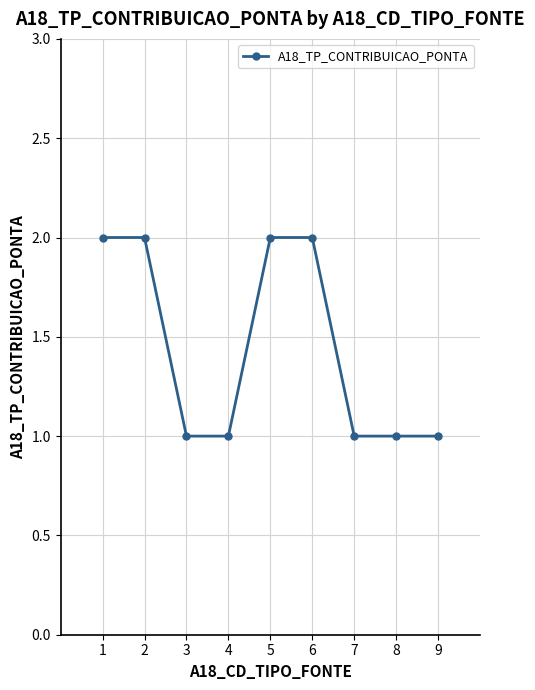

The chart shows a value of 0 at 3. True or false?

False